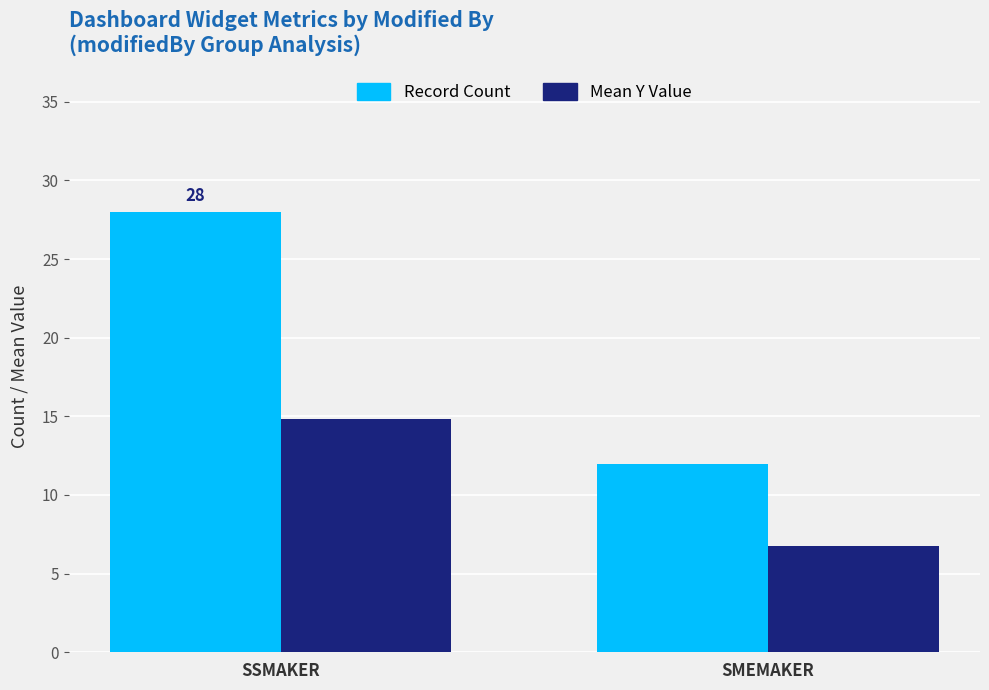

What is the total value across all series at SSMAKER?

42.9